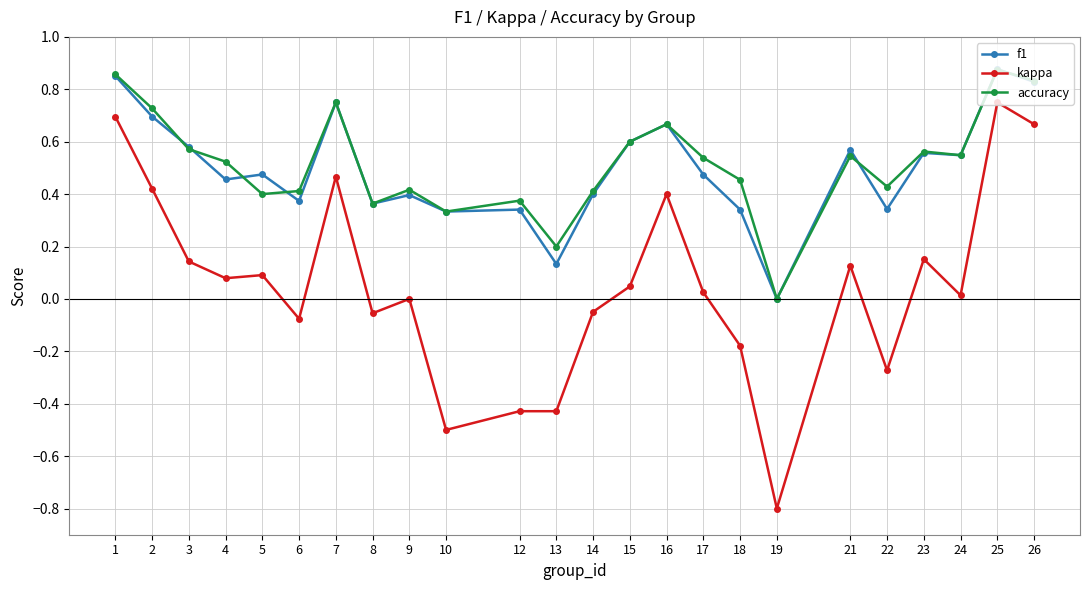

The kappa series shows 0.0 at 9. True or false?

True